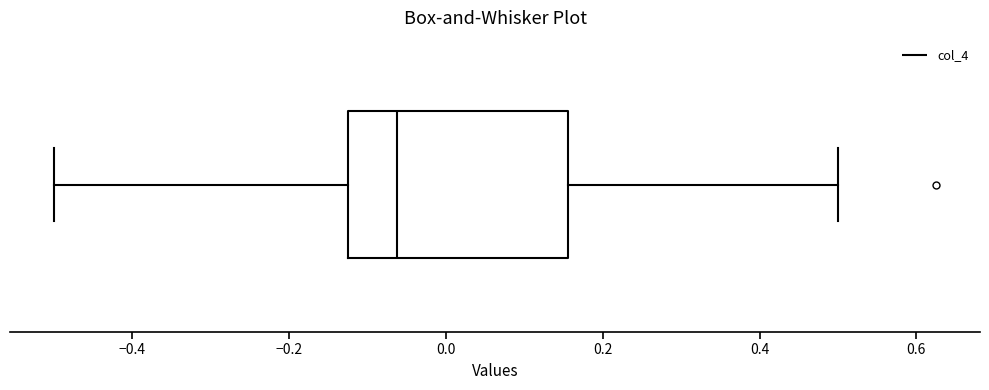

Transcribe this box plot: give where the median line is, the range the box spans, and where the two whiskers end, as read against the x-axis. The values are not printed on the chart, so give them approximately, as read against the axis.

median -0.06, box -0.12 to 0.16, whiskers -0.50 to 0.50